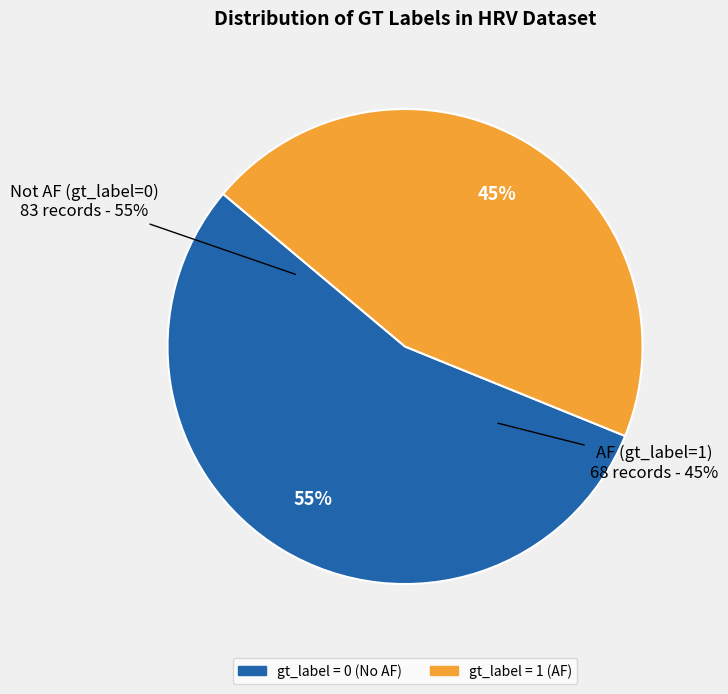

How many segments does this pie chart have?

2